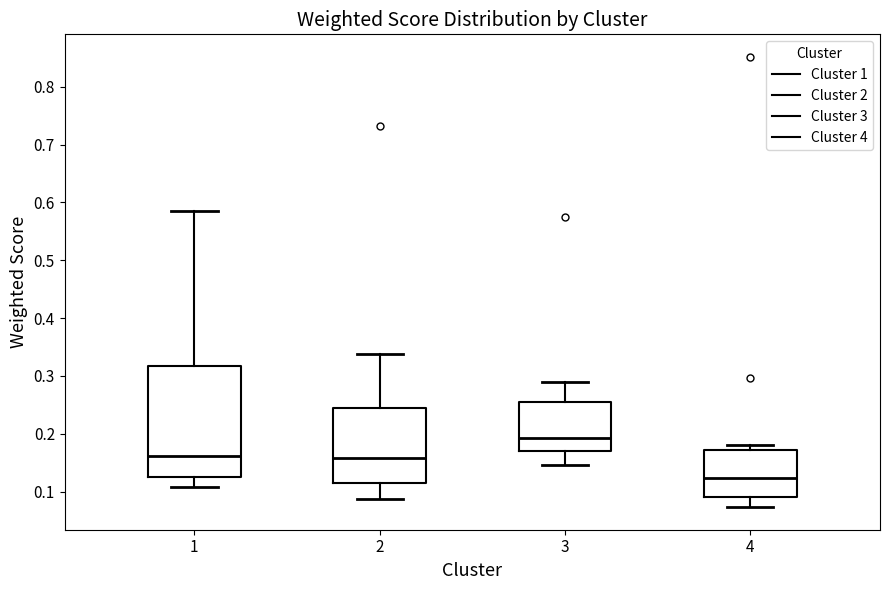

Which box has the highest median line?

3